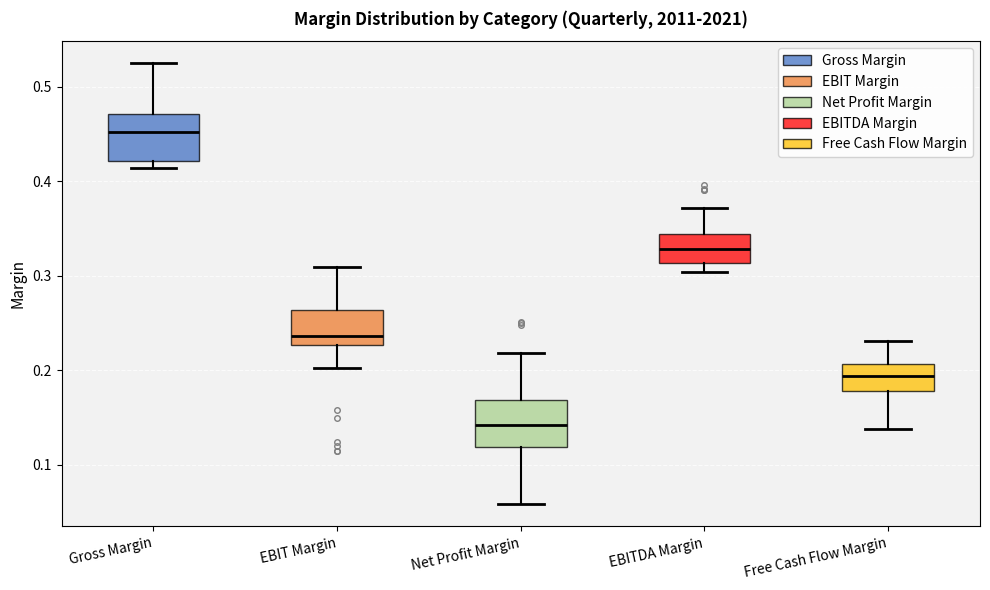

Reading left to right, read every box against the y-axis: the position of its median line, the range the box covers, and the ends of its whiskers. The values are not printed on the chart, so give them approximately, as read against the axis.

Gross Margin: median 0.45, box 0.42 to 0.47, whiskers 0.41 to 0.53
EBIT Margin: median 0.24, box 0.23 to 0.26, whiskers 0.20 to 0.31
Net Profit Margin: median 0.14, box 0.12 to 0.17, whiskers 0.06 to 0.22
EBITDA Margin: median 0.33, box 0.31 to 0.34, whiskers 0.30 to 0.37
Free Cash Flow Margin: median 0.19, box 0.18 to 0.21, whiskers 0.14 to 0.23